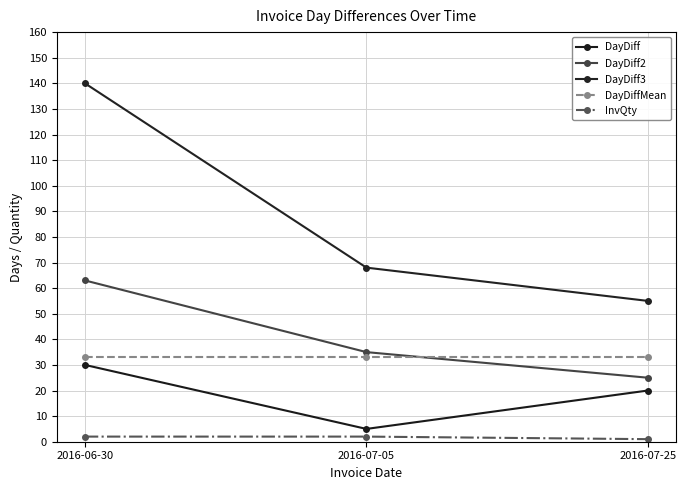

The DayDiff3 series shows 68 at 2016-07-05. True or false?

True